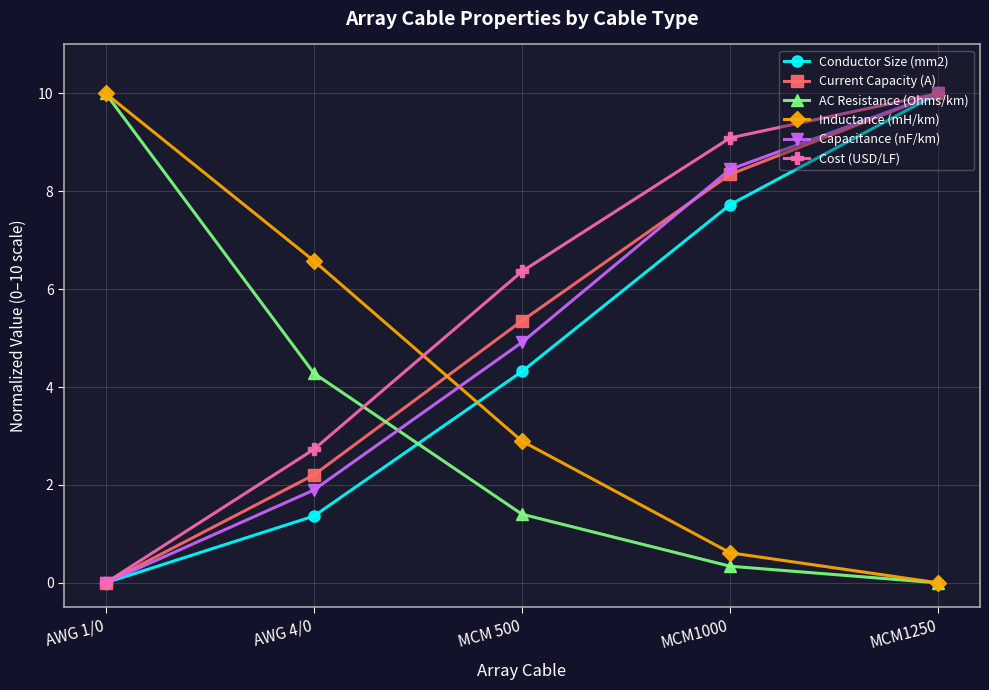

Rank the series at AWG 4/0 from highest to lowest value.

Inductance (mH/km), AC Resistance (Ohms/km), Cost (USD/LF), Current Capacity (A), Capacitance (nF/km), Conductor Size (mm2)